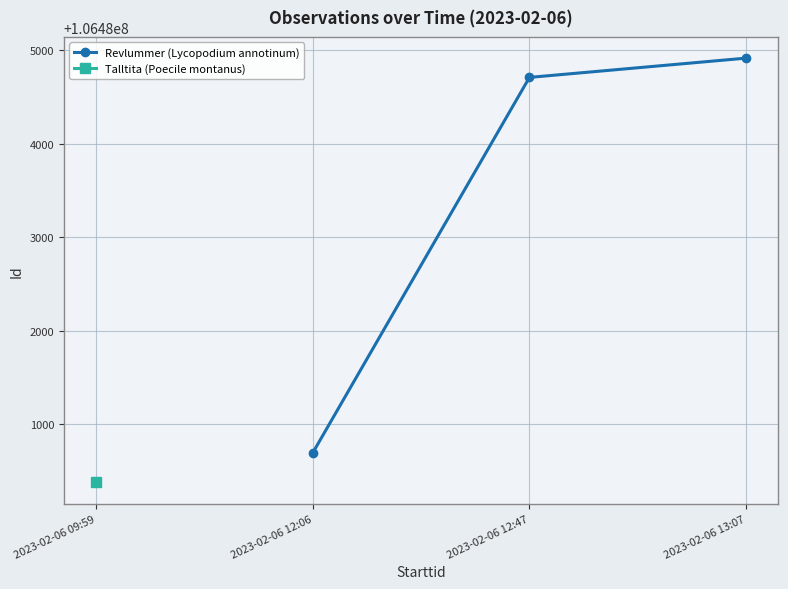

What is the maximum value for Revlummer (Lycopodium annotinum)?

106484916